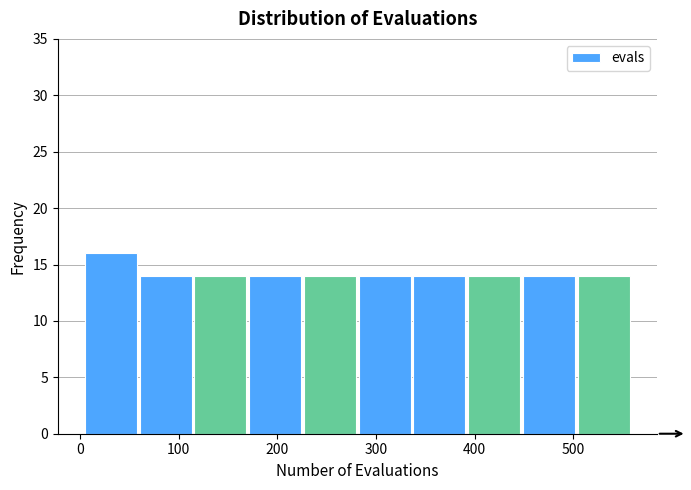

Reading left to right, list every bar in this chart as the range it spans on the x-axis followed by its height. Neither the bar edges nor the heights are printed on the chart, so give them approximately, as read against the axes.

10 to 60: 16
60 to 120: 14
120 to 170: 14
170 to 230: 14
230 to 280: 14
280 to 340: 14
340 to 390: 14
390 to 450: 14
450 to 500: 14
500 to 560: 14